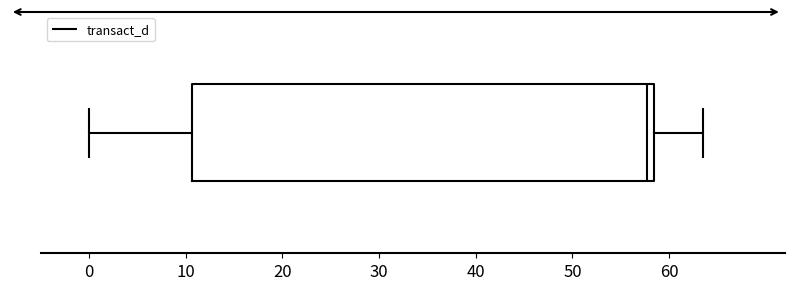

Where does the right whisker of the box end on the x-axis? The values are not printed on the chart, so give them approximately, as read against the axis.

63